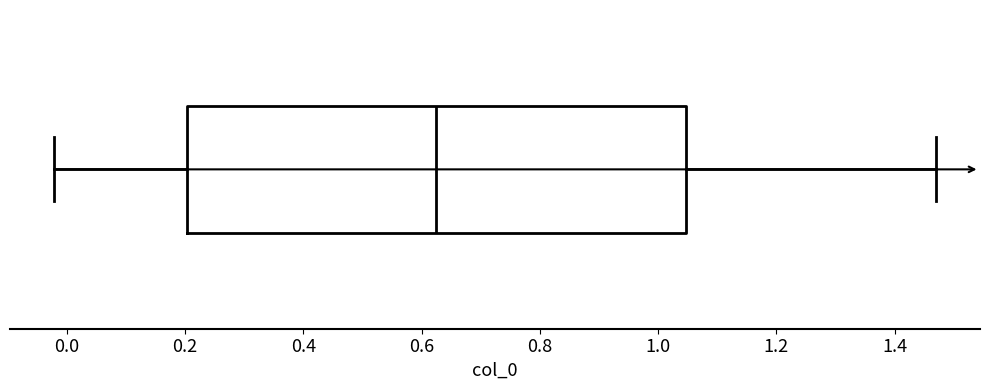

Transcribe this box plot: give where the median line is, the range the box spans, and where the two whiskers end, as read against the x-axis. The values are not printed on the chart, so give them approximately, as read against the axis.

median 0.62, box 0.20 to 1.04, whiskers -0.02 to 1.48